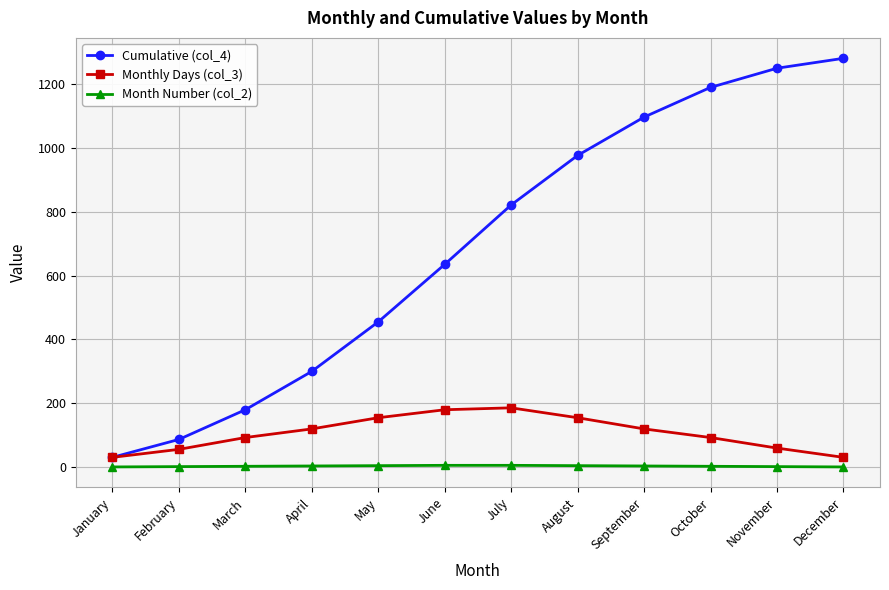

True or false: Month Number (col_2) has a value of 4 at September.

True